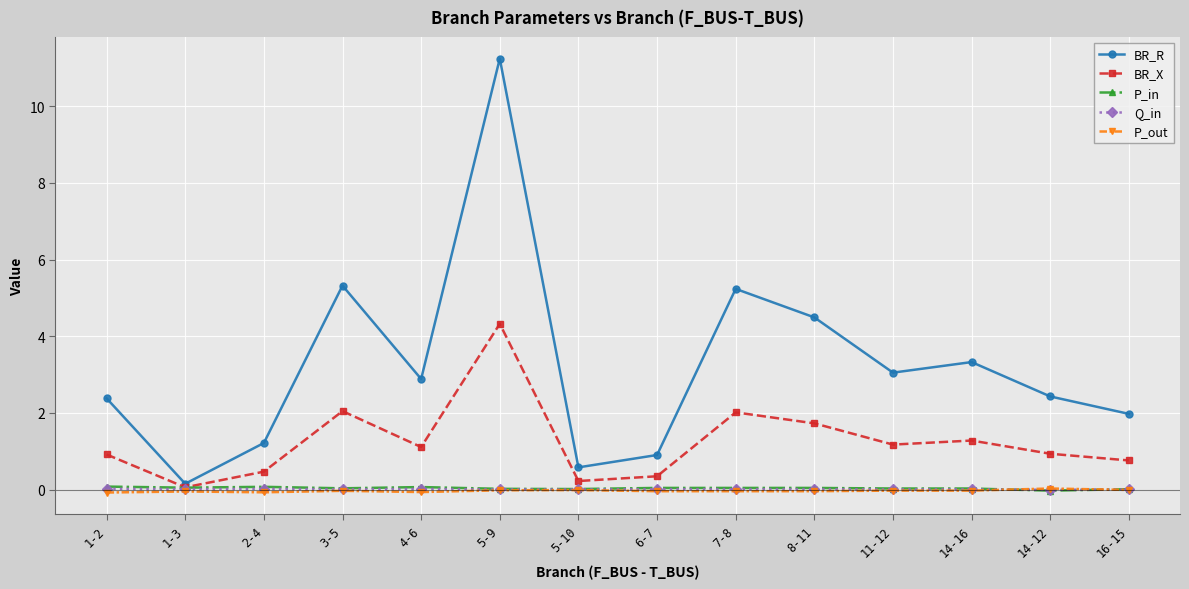

Which series changed the most between 7-8 and 16-15?

BR_R